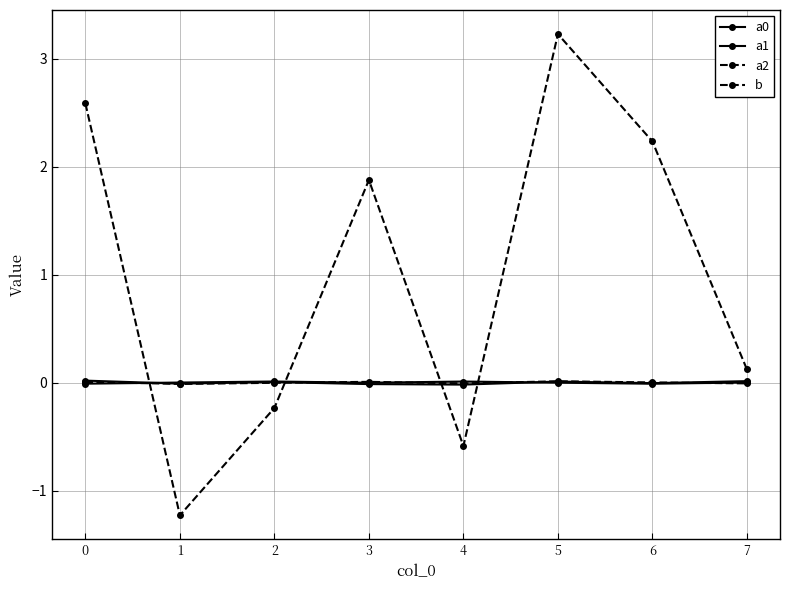

How many values in the a1 series are below 0?

4